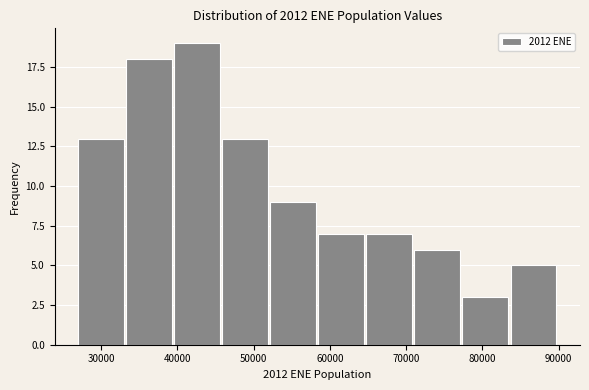

Reading left to right, list every bar in this chart as the range it spans on the x-axis followed by its height. Neither the bar edges nor the heights are printed on the chart, so give them approximately, as read against the axes.

27000 to 33300: 13
33300 to 39600: 18
39600 to 45900: 19
45900 to 52200: 13
52200 to 58500: 9
58500 to 64800: 7
64800 to 71100: 7
71100 to 77400: 6
77400 to 83700: 3
83700 to 90000: 5